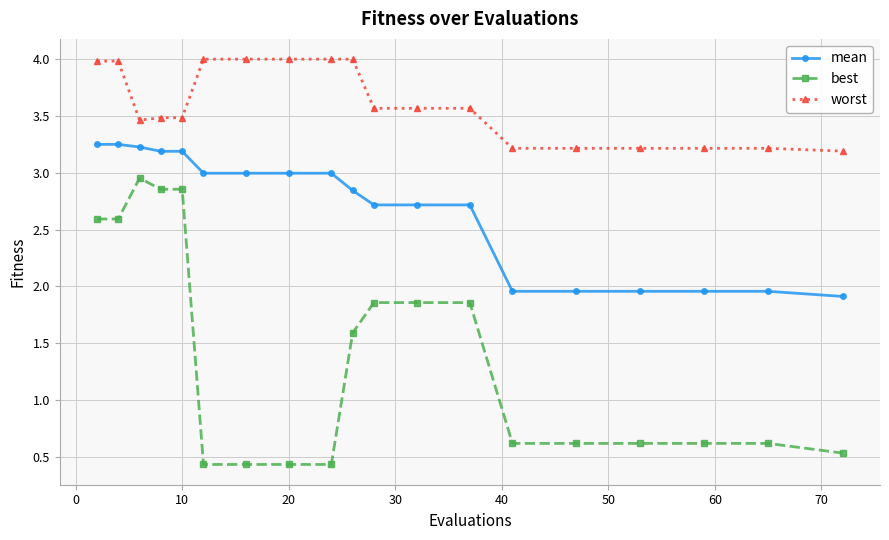

What is the average value of the best series?

1.4